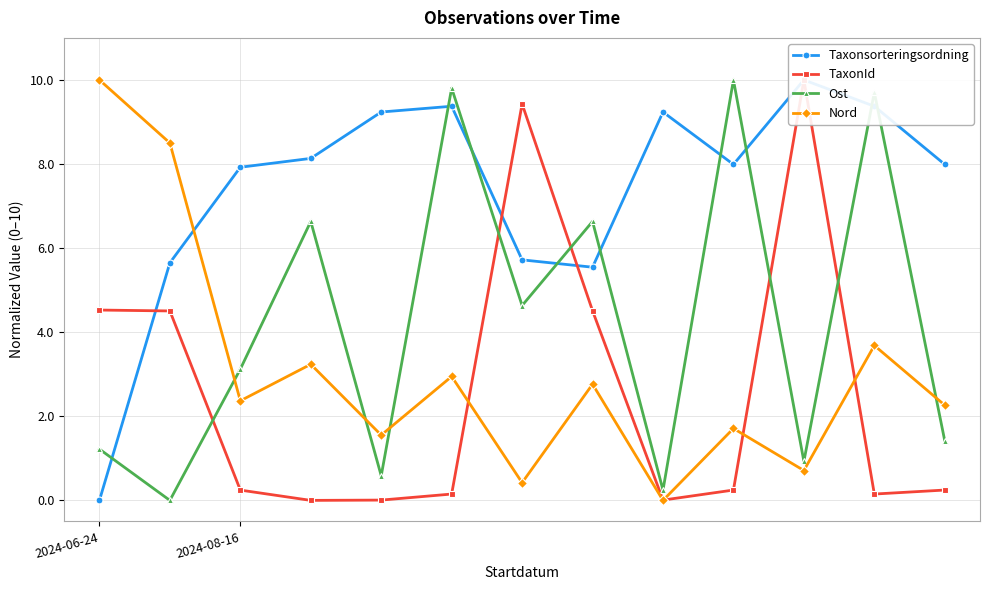

After their last crossing, which series has the higher values: TaxonId or Nord?

Nord